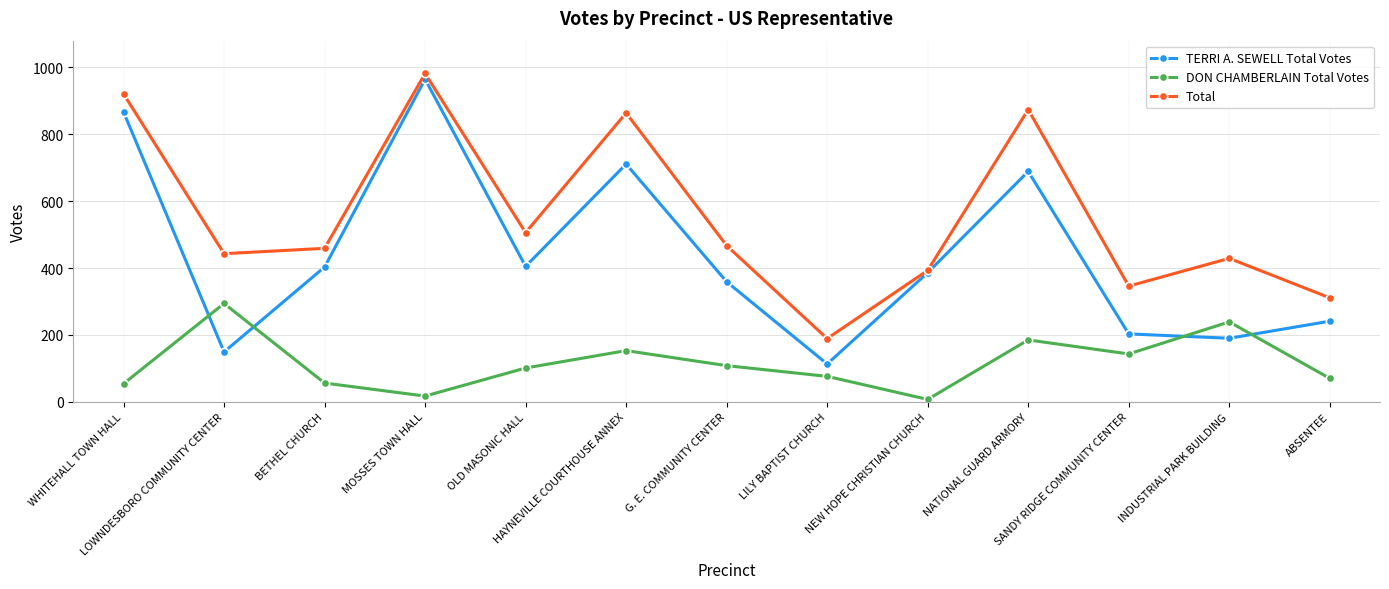

Is it true that TERRI A. SEWELL Total Votes equals 72 at ABSENTEE?

False